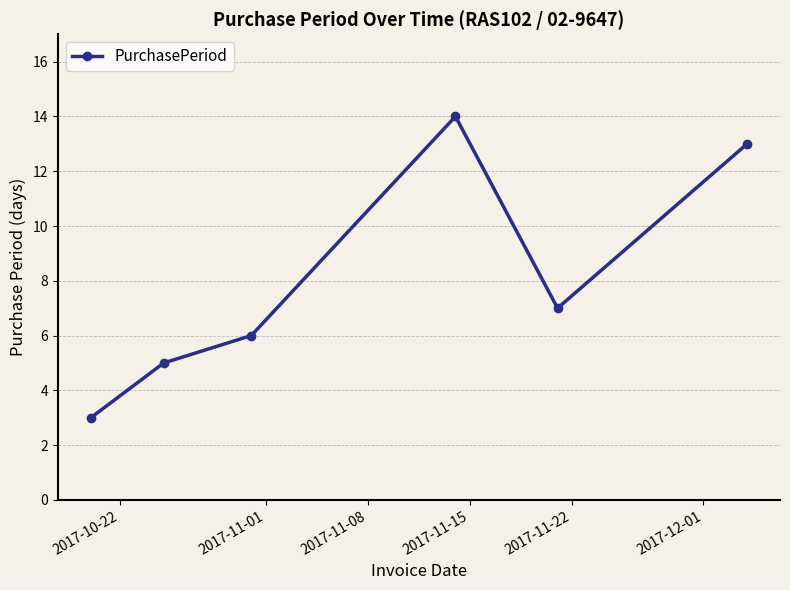

How many interior local peaks (higher than both neighbors) does the data have?

1